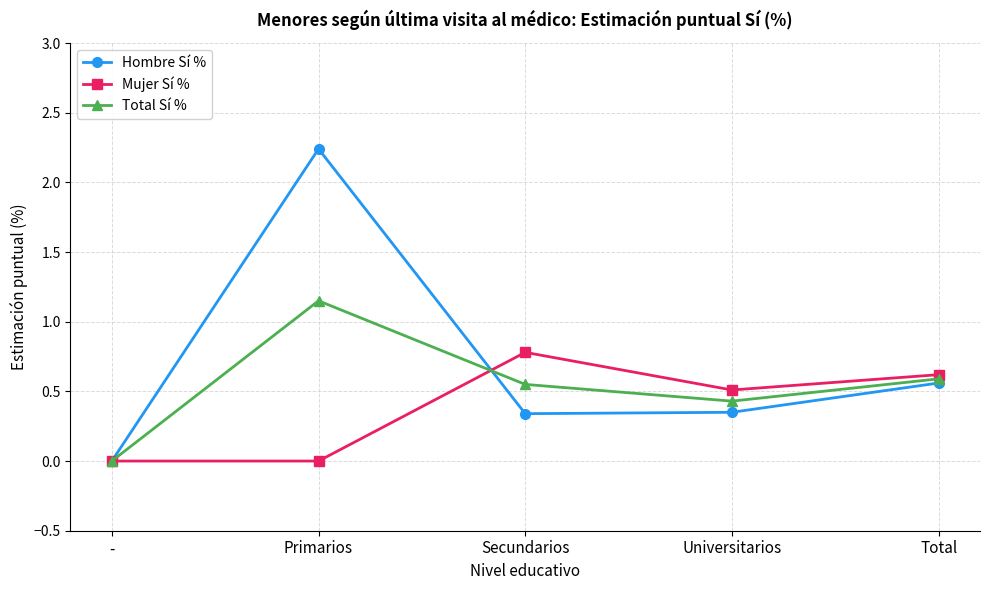

What is the total value across all series at Total?

1.8